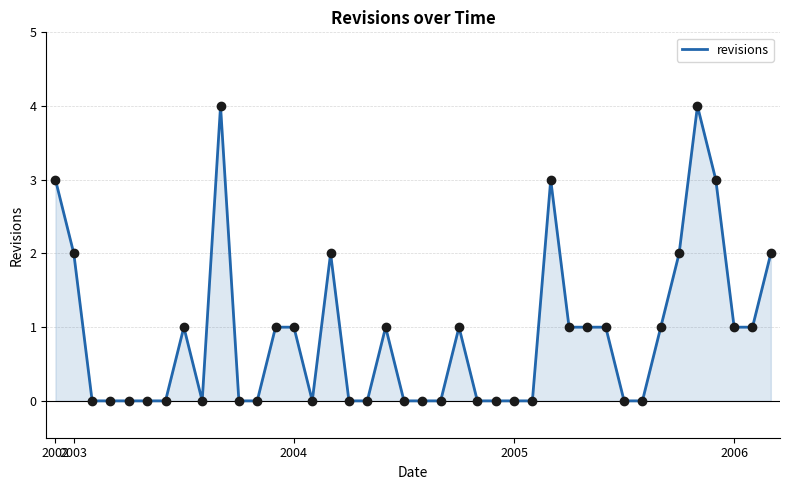

What is the maximum value shown in the chart?

4